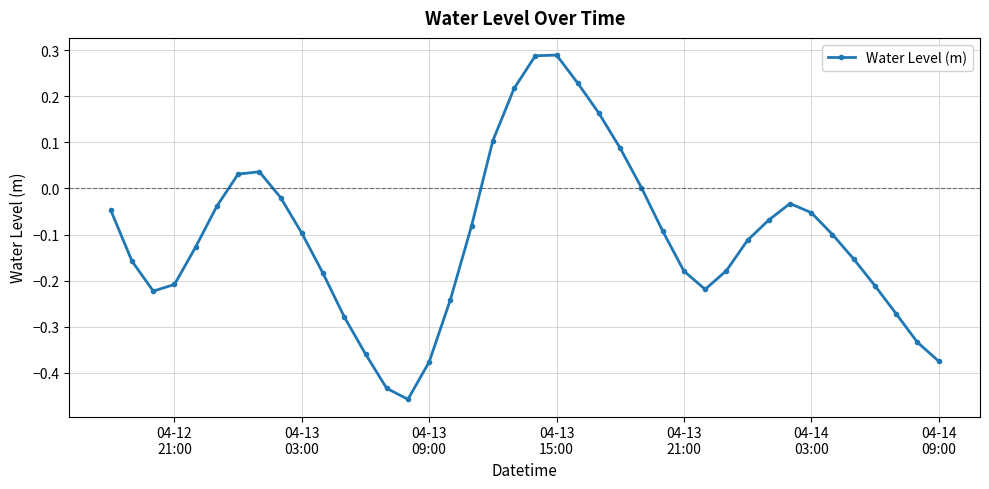

How many categories are shown in the chart?

40